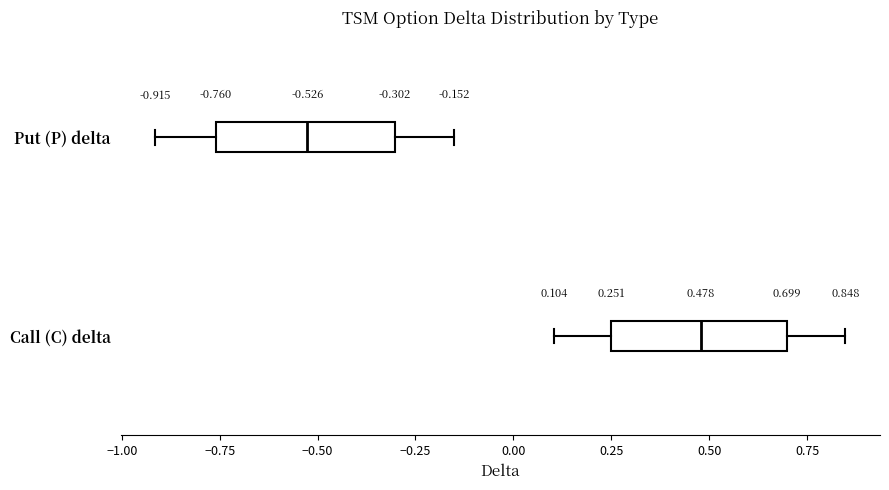

Which box has the furthest to the left median line?

Put (P) delta